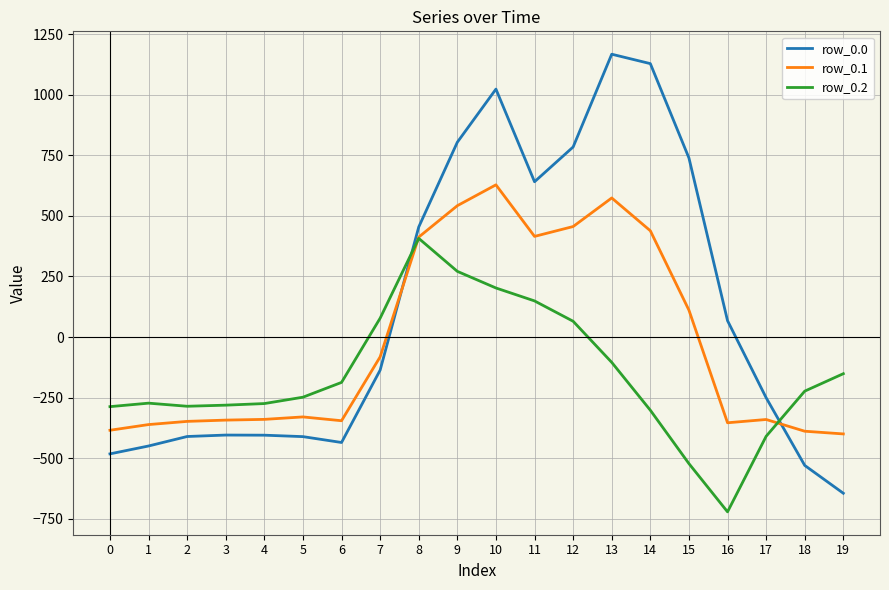

What is the smallest value displayed?

-721.2